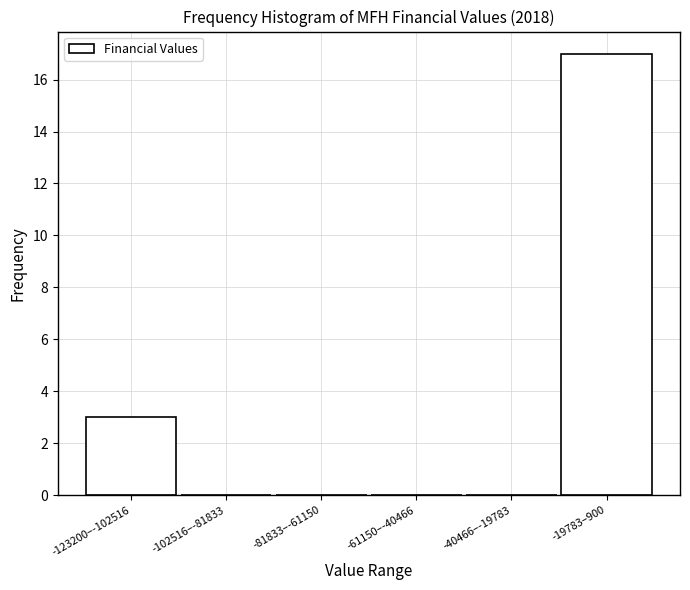

Reading left to right, extract all data points from this chart.

-123200–-102516=3	-102516–-81833=0	-81833–-61150=0	-61150–-40466=0	-40466–-19783=0	-19783–900=17